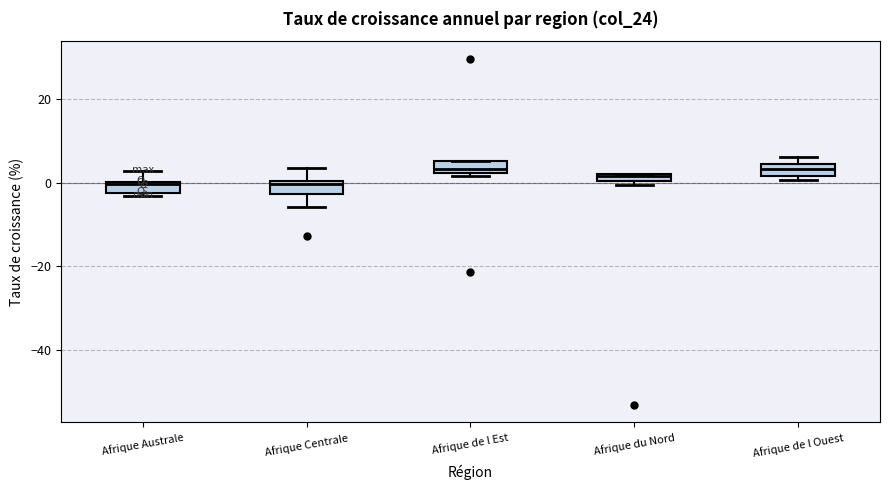

Where is the lower edge of the box for Afrique de l Ouest on the y-axis? The values are not printed on the chart, so give them approximately, as read against the axis.

2